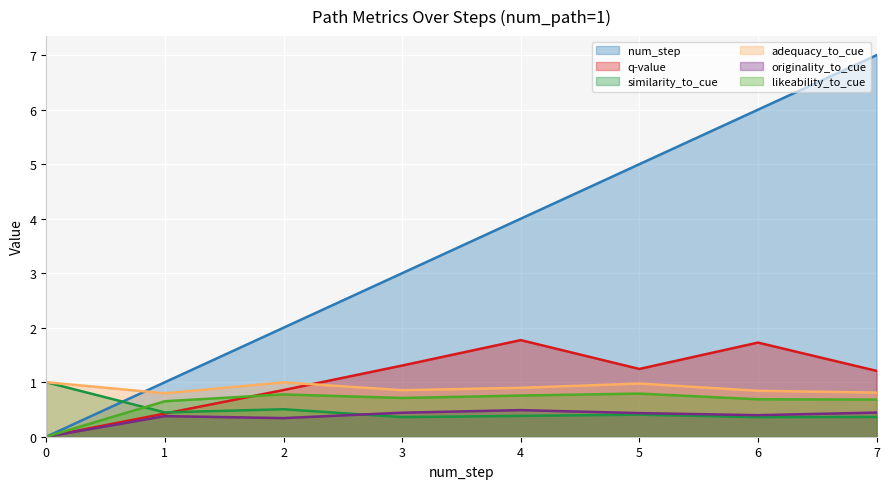

How many lines are shown in the chart?

6